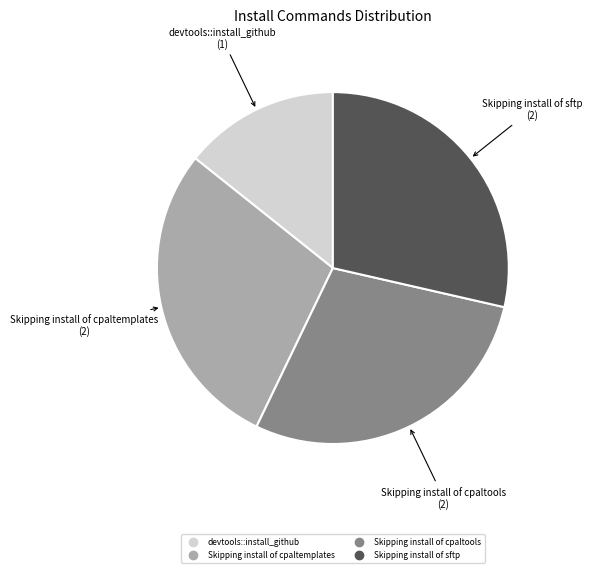

Combined, do devtools::install_github and Skipping install of cpaltools account for over 50%?

No